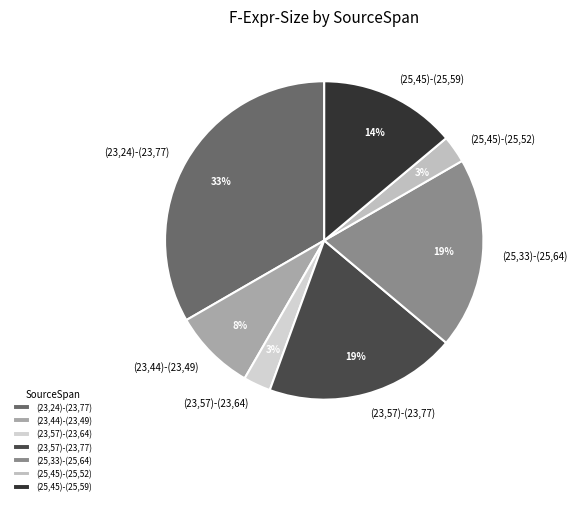

To the nearest percent, what portion does (23,24)-(23,77) represent?

33%